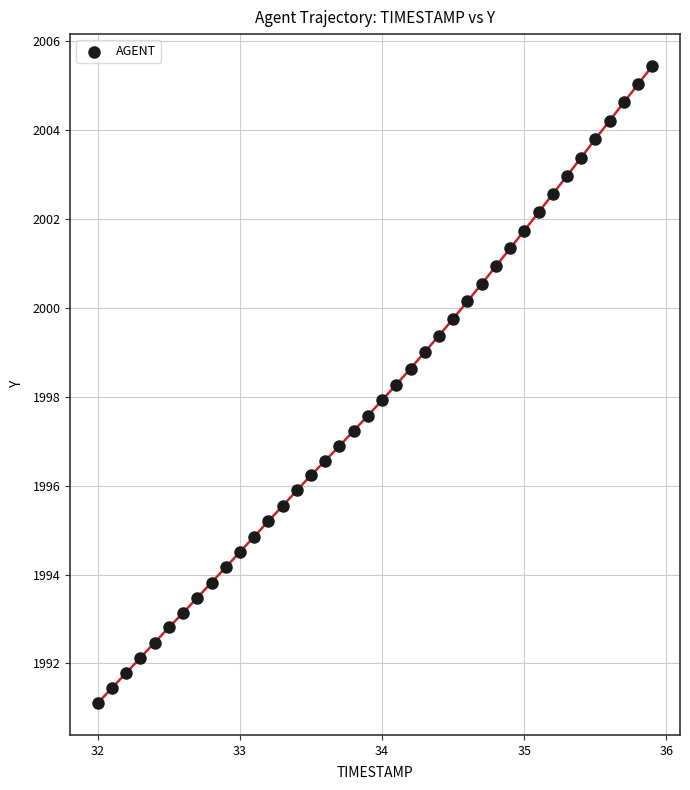

What is the range of Y values (max minus min)?

14.3